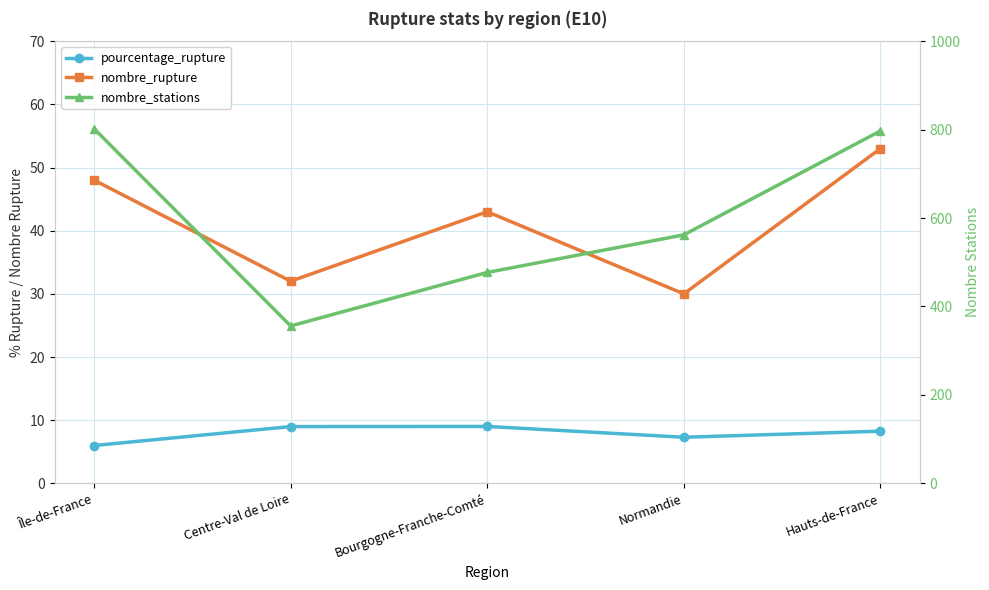

Count the number of data series in this chart.

3